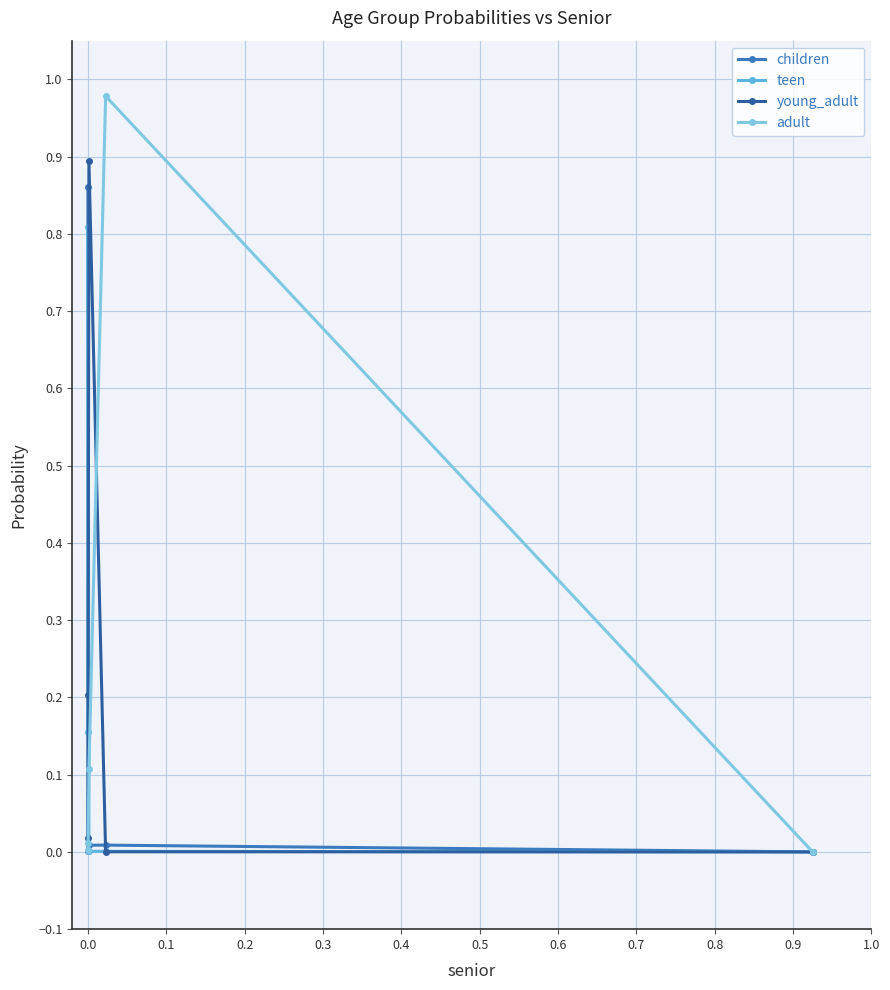

How many interior local peaks does the young_adult series have?

1